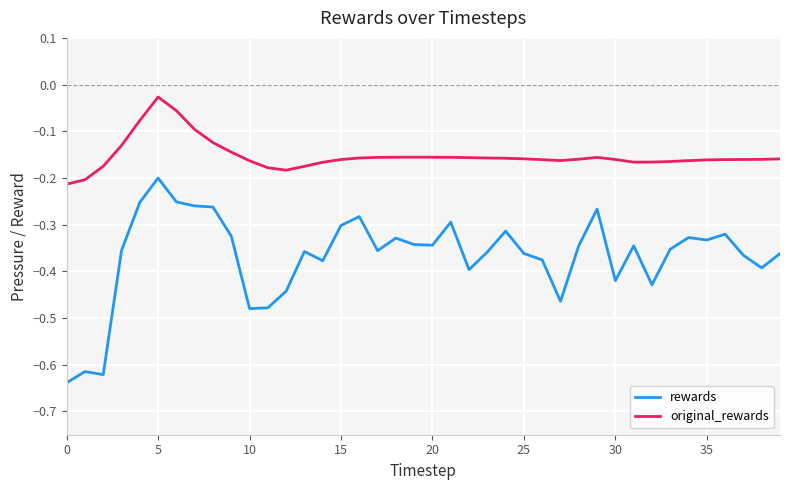

List the series in order of their peak value, lowest first.

rewards, original_rewards